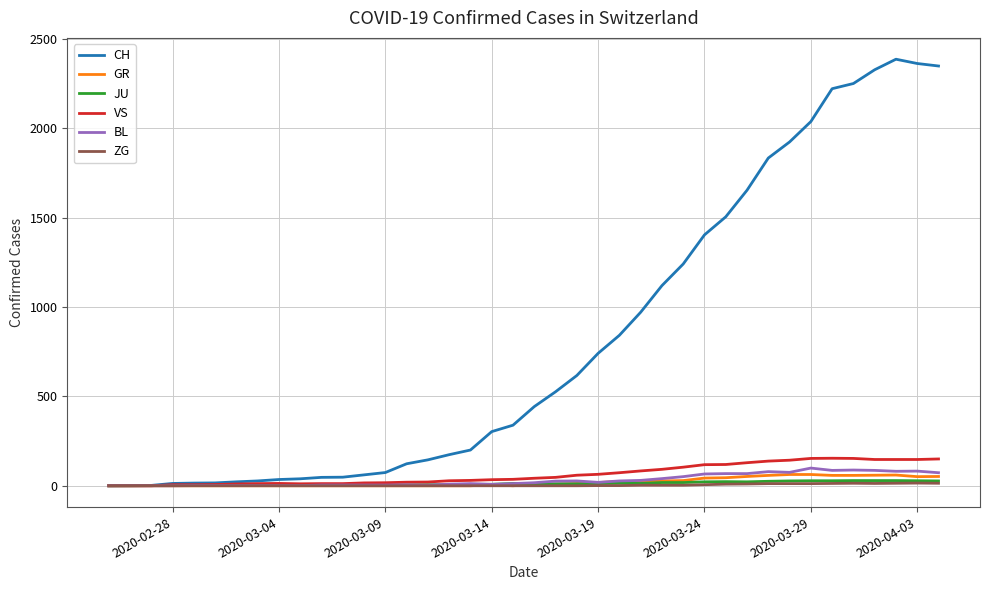

What are all the series names shown in the legend?

CH, GR, JU, VS, BL, ZG